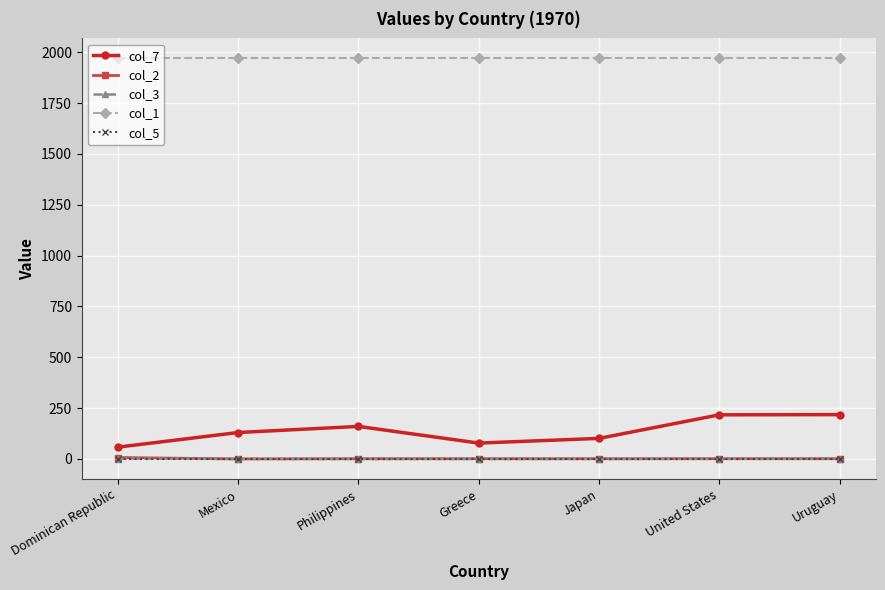

Read the col_1 value at United States.

1970